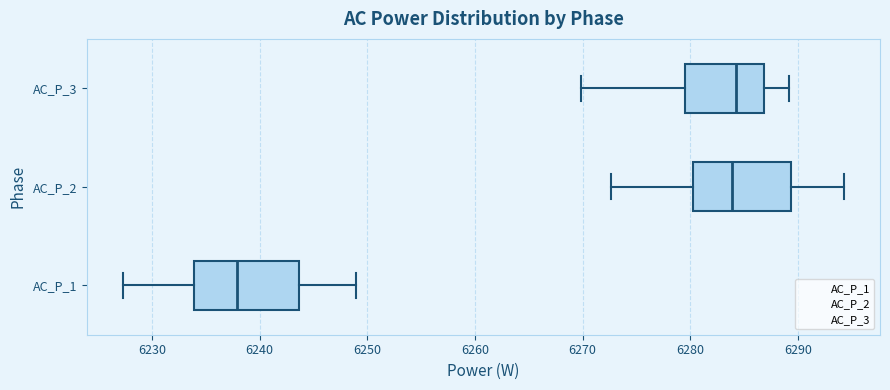

Reading bottom to top, read every box against the x-axis: the position of its median line, the range the box covers, and the ends of its whiskers. The values are not printed on the chart, so give them approximately, as read against the axis.

AC_P_1: median 6238, box 6234 to 6244, whiskers 6227 to 6249
AC_P_2: median 6284, box 6280 to 6289, whiskers 6273 to 6294
AC_P_3: median 6284, box 6280 to 6287, whiskers 6270 to 6289